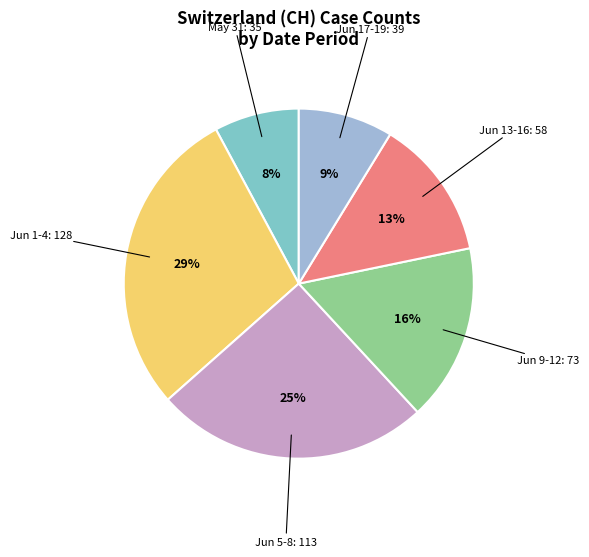

To the nearest percent, what is the average slice percentage?

17%